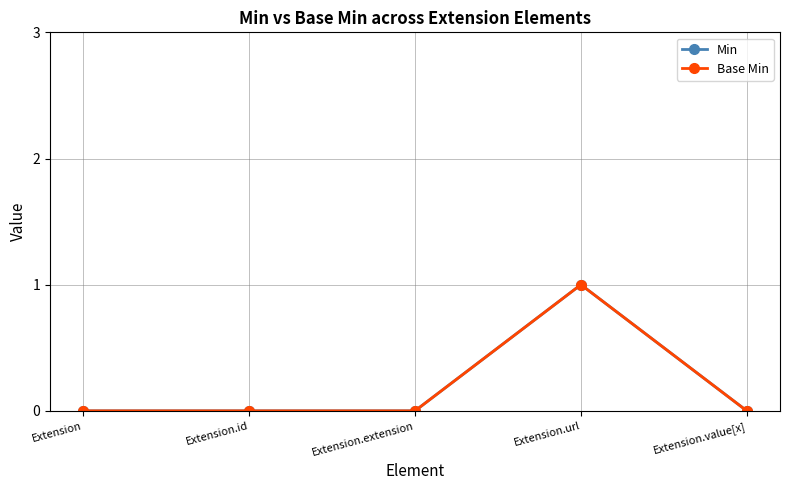

Reading left to right, transcribe all the data shown in this chart.

Min: 0	0	0	1	0
Base Min: 0	0	0	1	0